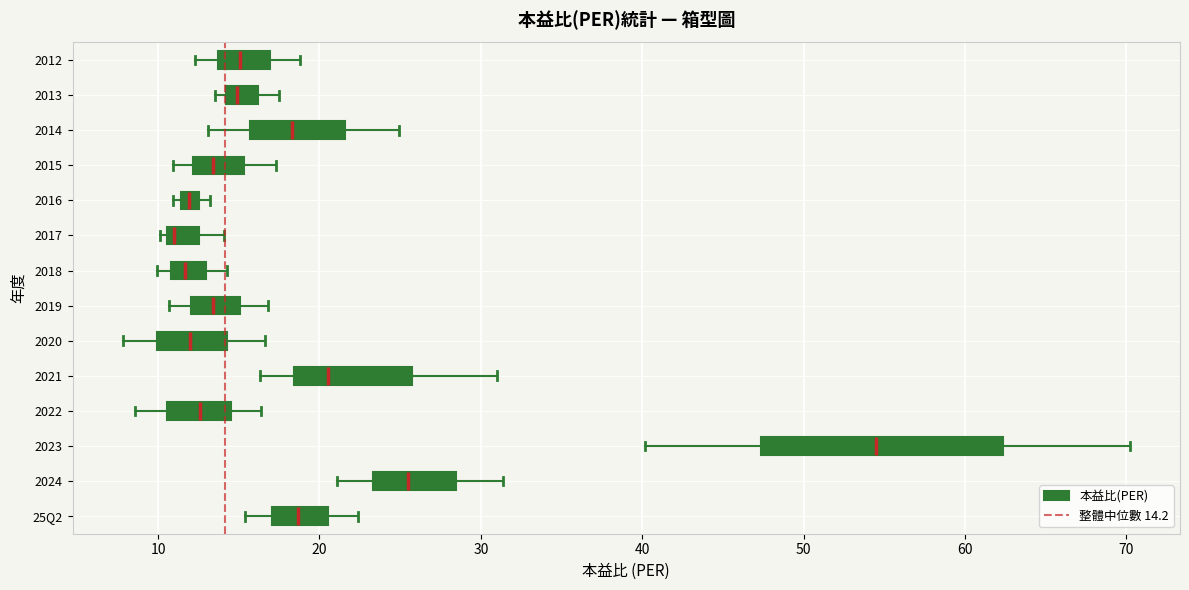

Where is the right edge of the box for 2015 on the x-axis? The values are not printed on the chart, so give them approximately, as read against the axis.

15